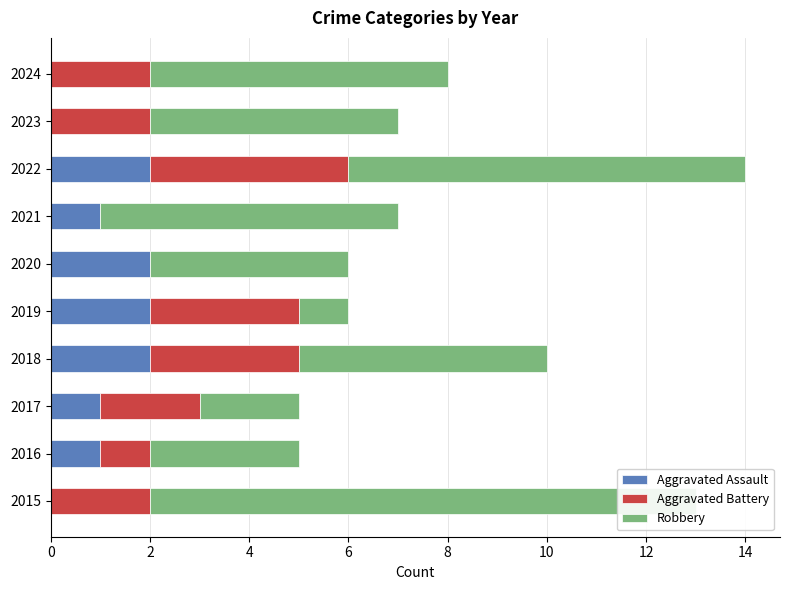

What position from the right is 12?

4